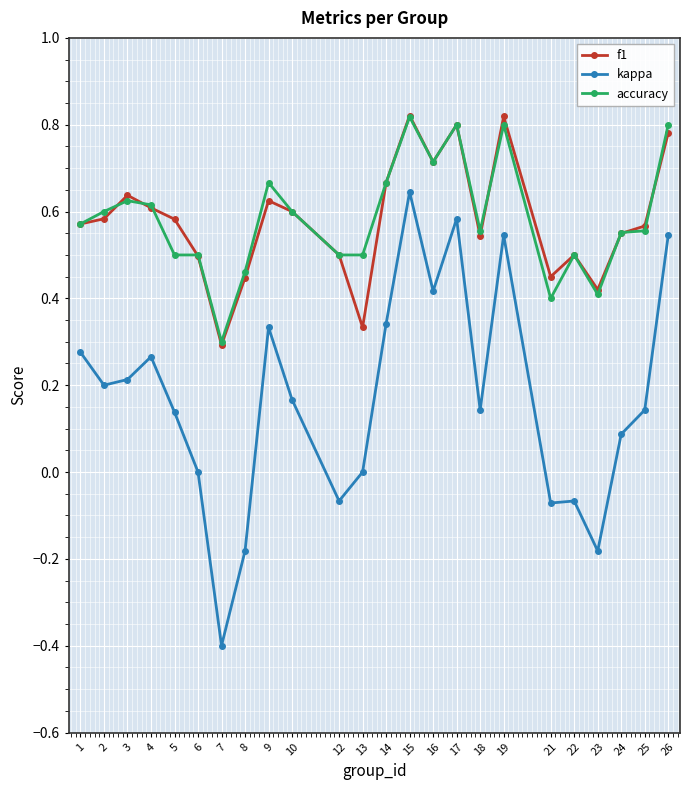

Which category has the highest value in the kappa series?

15